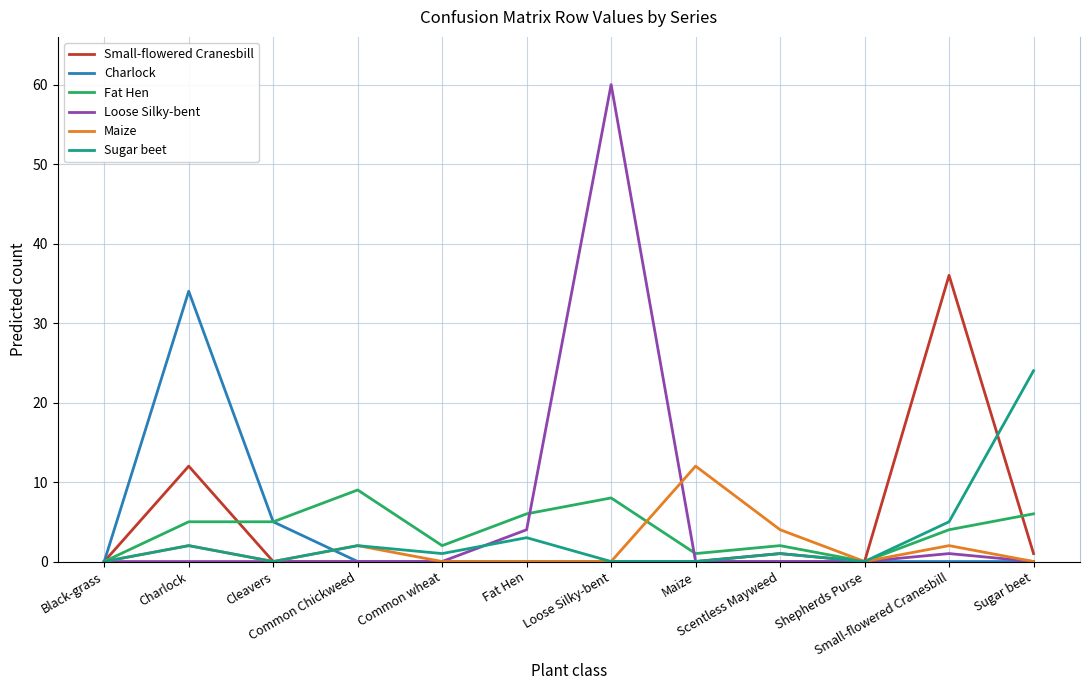

What is the total value across all series at Loose Silky-bent?

68